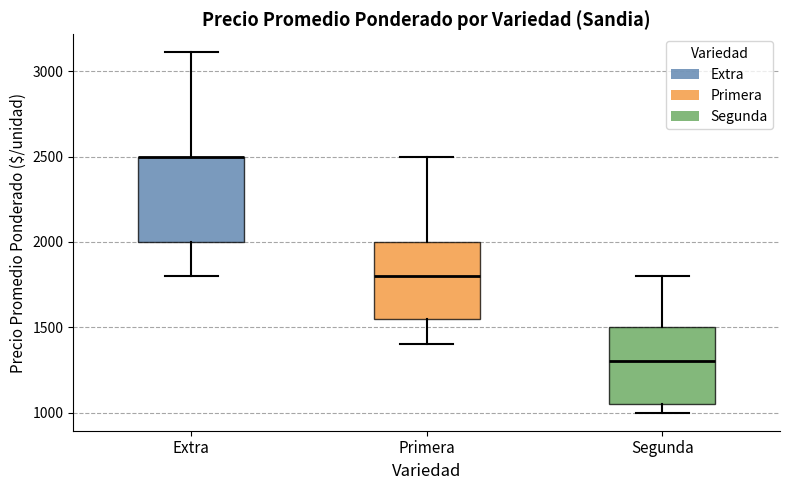

Comparing the boxes themselves (not the whiskers), which one is the tallest?

Extra